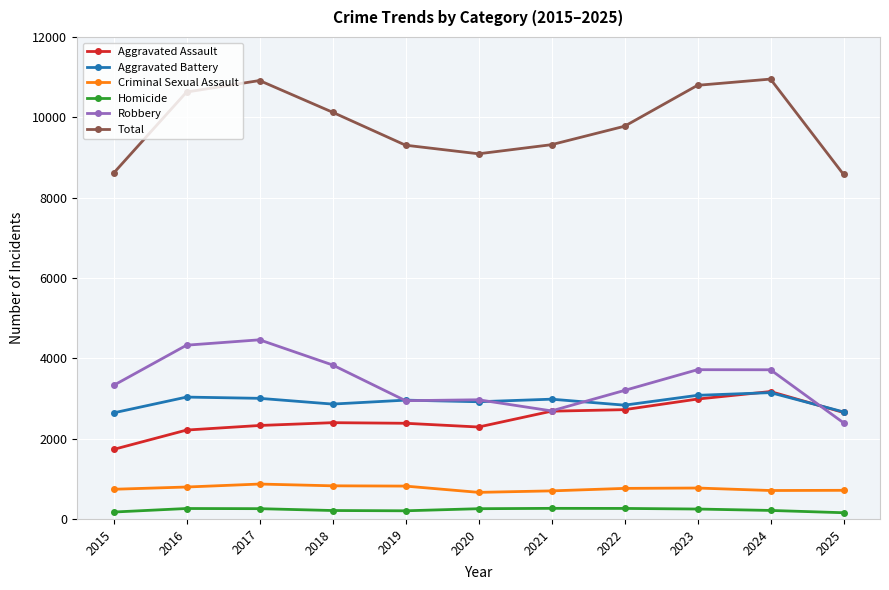

True or false: Total and Robbery intersect in this chart.

False